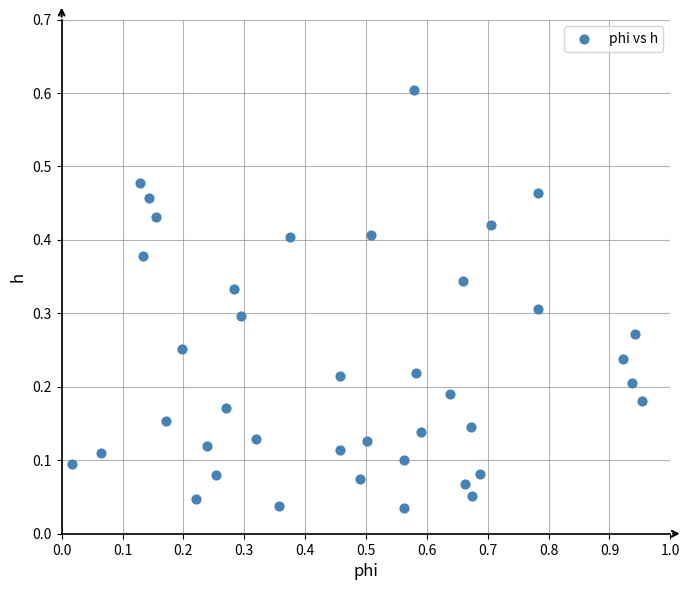

What is the range of X values (max minus min)?

0.9